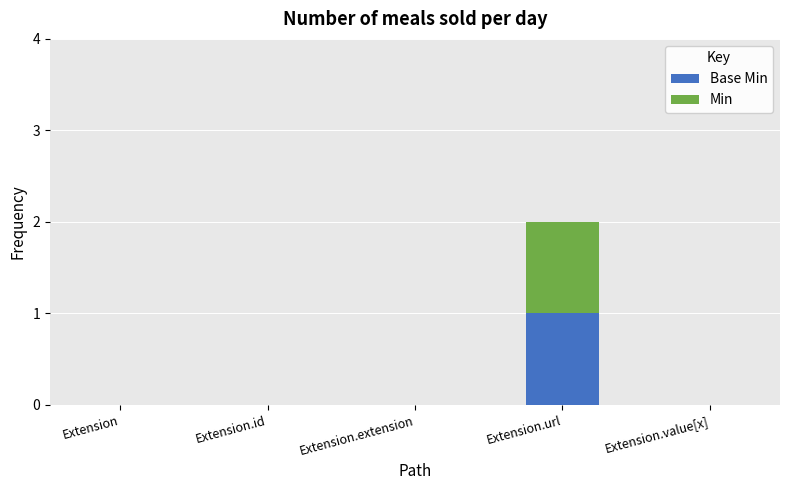

At which category is the sum across all series the highest?

Extension.url